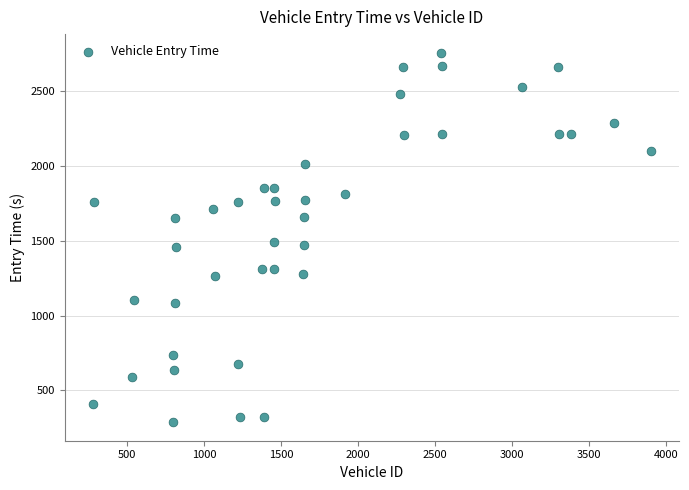

What is the range of X values (max minus min)?

3628.0